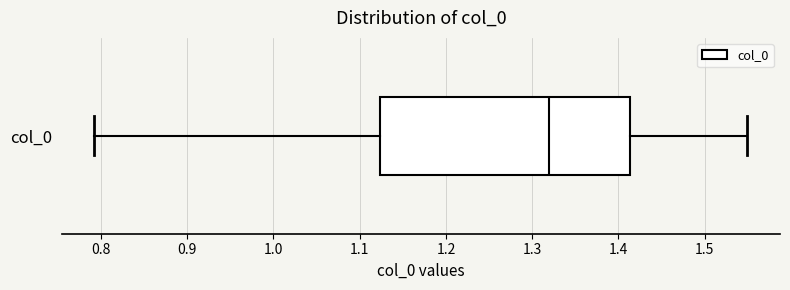

Read this box plot against the x-axis: the position of the median line, the range covered by the box, and the ends of both whiskers. The values are not printed on the chart, so give them approximately, as read against the axis.

median 1.32, box 1.12 to 1.41, whiskers 0.79 to 1.55